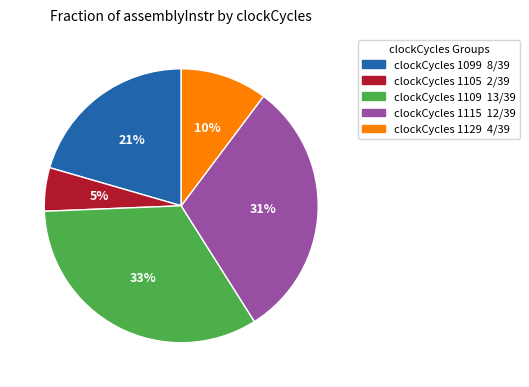

Is there any slice that represents more than half of the pie?

No